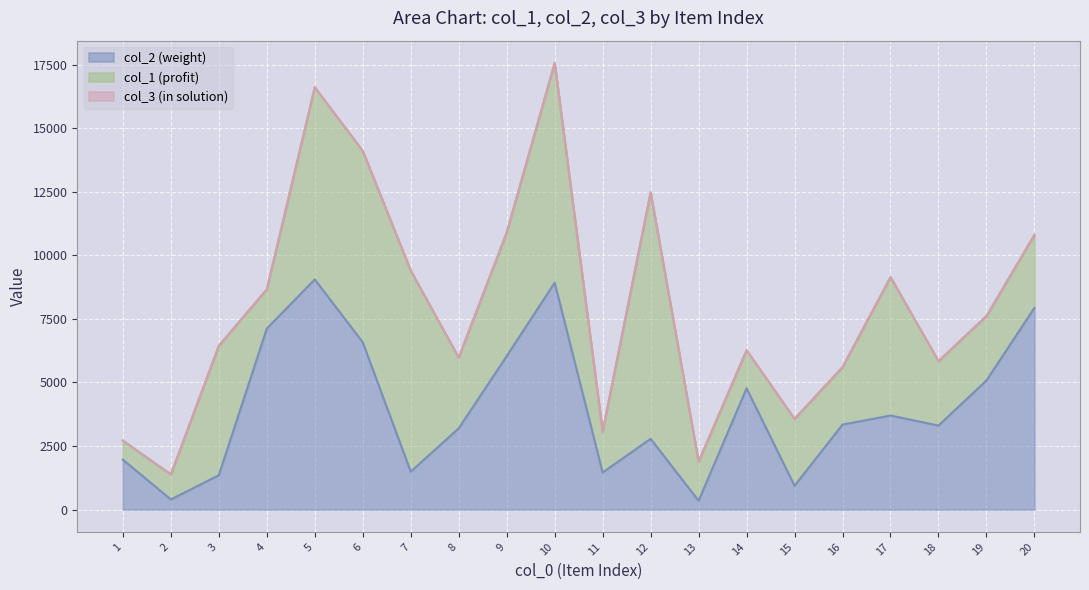

Is it true that col_3 equals 1 at 17?

True